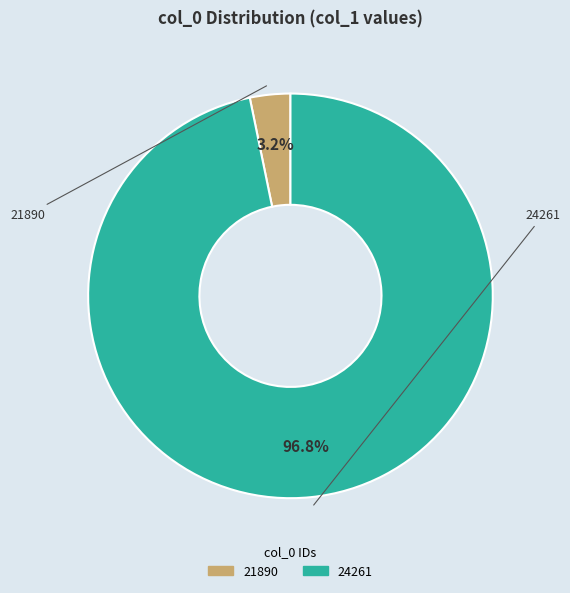

Do 21890 and 24261 together represent more than half of the pie?

Yes